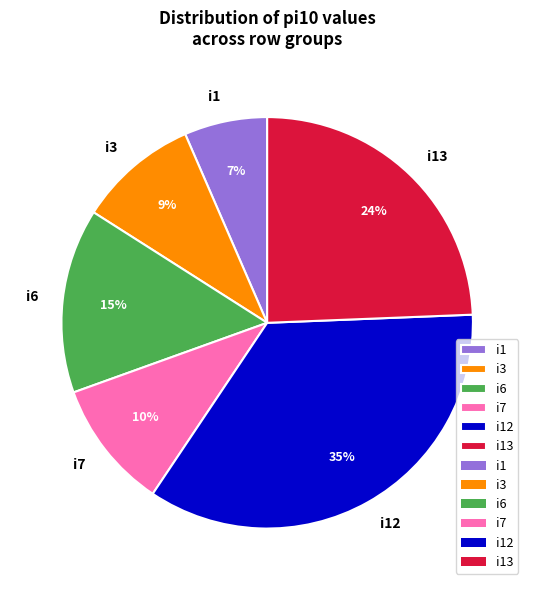

To the nearest percent, what is the average slice percentage?

17%